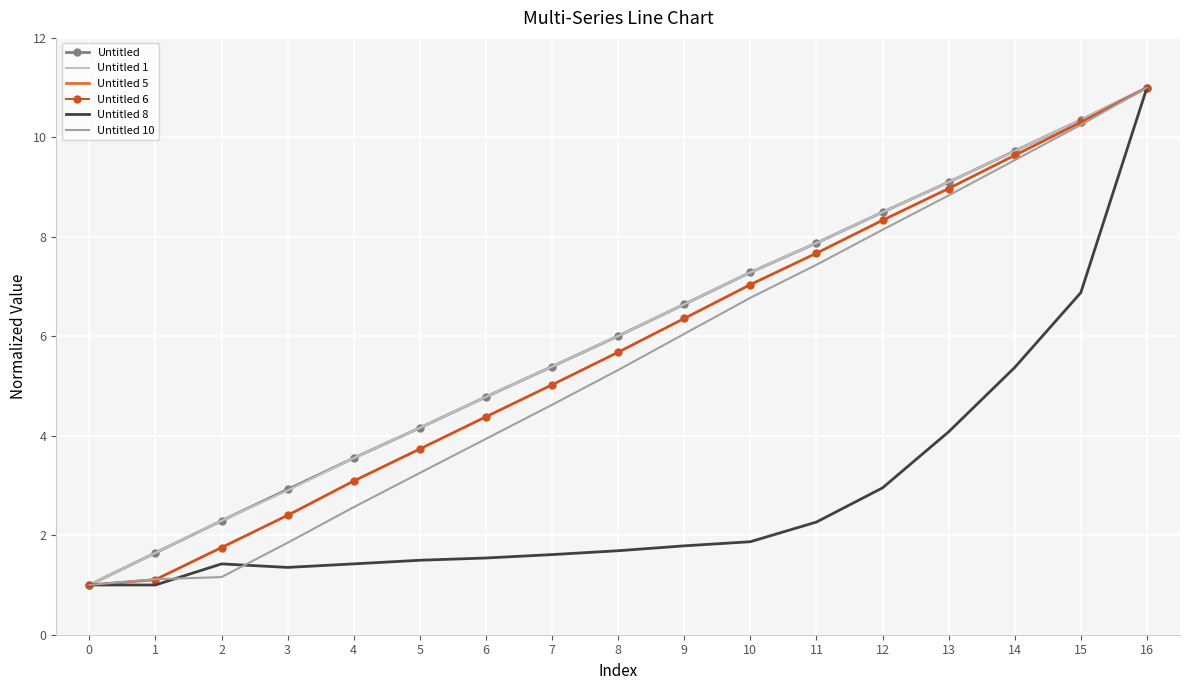

What is the sum of all Untitled 1 values?

102.2